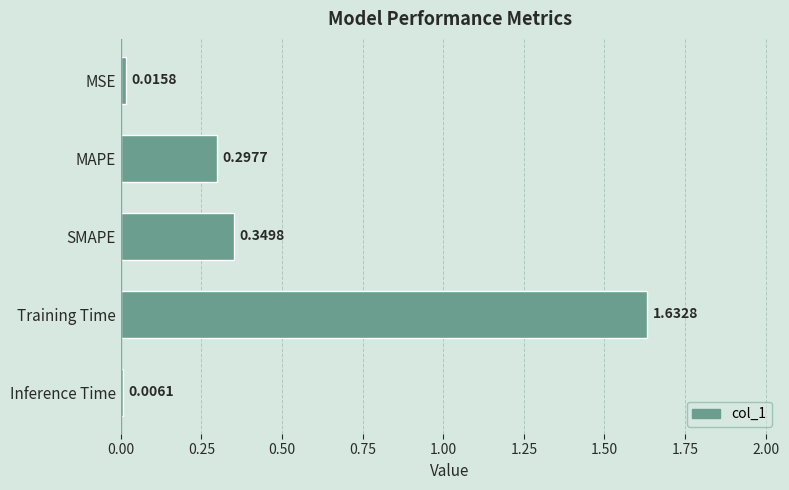

Count the number of categories in the chart.

5